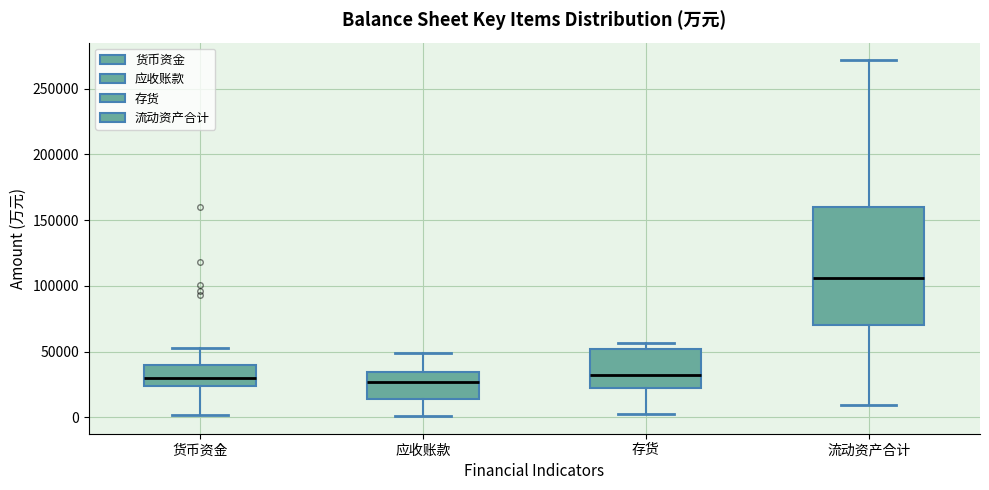

Reading left to right, read every box against the y-axis: the position of its median line, the range the box covers, and the ends of its whiskers. The values are not printed on the chart, so give them approximately, as read against the axis.

货币资金: median 30000, box 25000 to 40000, whiskers 0 to 55000
应收账款: median 25000, box 15000 to 35000, whiskers 0 to 50000
存货: median 30000, box 20000 to 50000, whiskers 5000 to 55000
流动资产合计: median 105000, box 70000 to 160000, whiskers 10000 to 270000